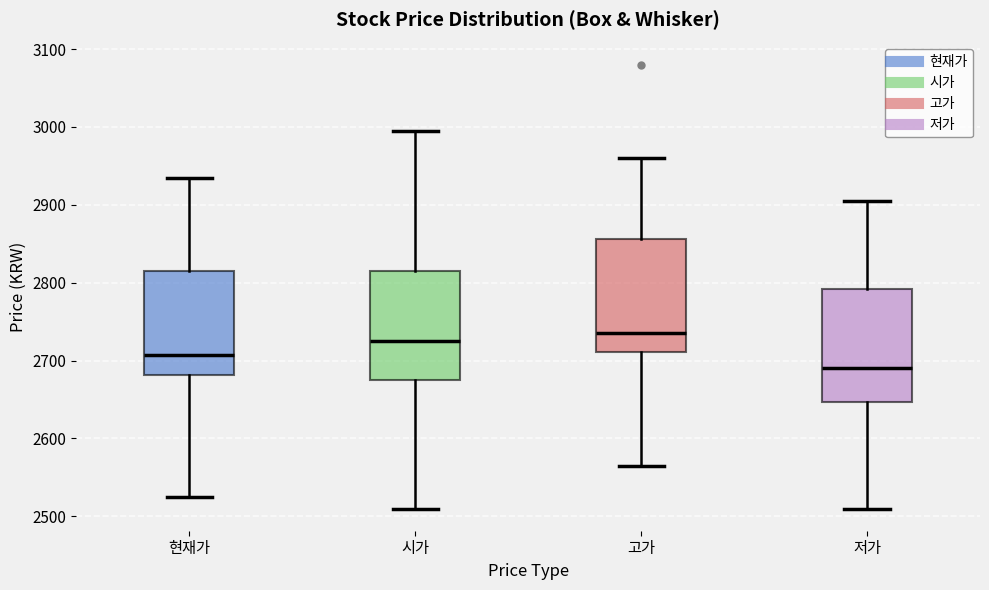

Reading left to right, transcribe this box plot: for each box, give where its median line is, the range the box spans, and where its two whiskers end, as read against the y-axis. The values are not printed on the chart, so give them approximately, as read against the axis.

현재가: median 2710, box 2680 to 2820, whiskers 2530 to 2940
시가: median 2730, box 2680 to 2820, whiskers 2510 to 3000
고가: median 2740, box 2710 to 2860, whiskers 2570 to 2960
저가: median 2690, box 2650 to 2790, whiskers 2510 to 2910